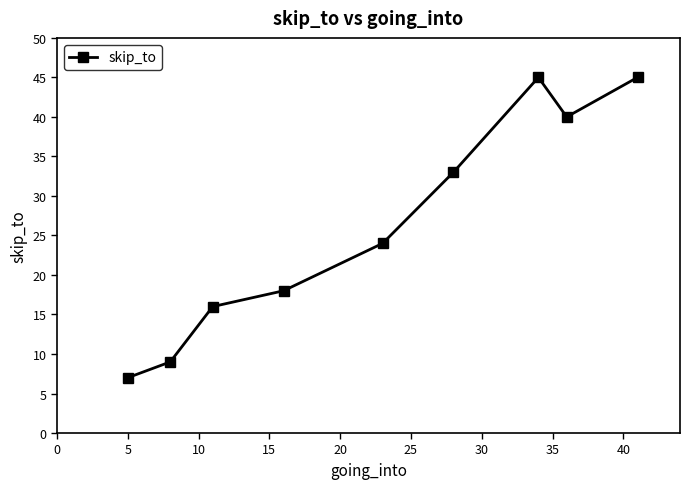

What is the value of the 1st point from the left?

7